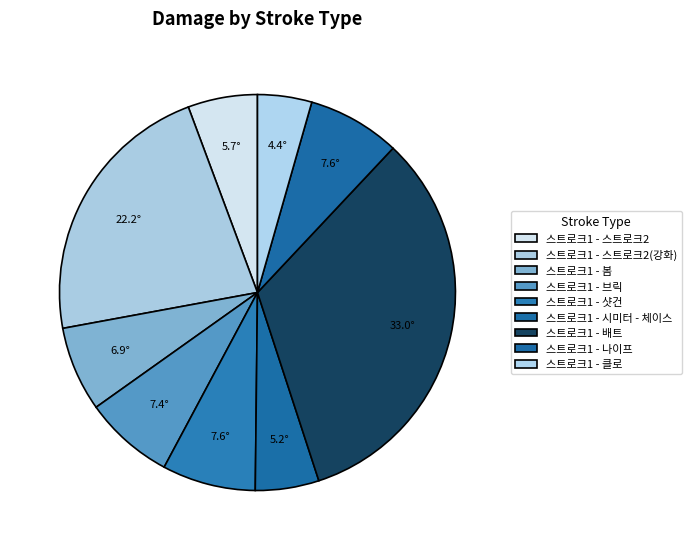

To the nearest percent, what is the difference between the largest and smallest slice percentages?

29%